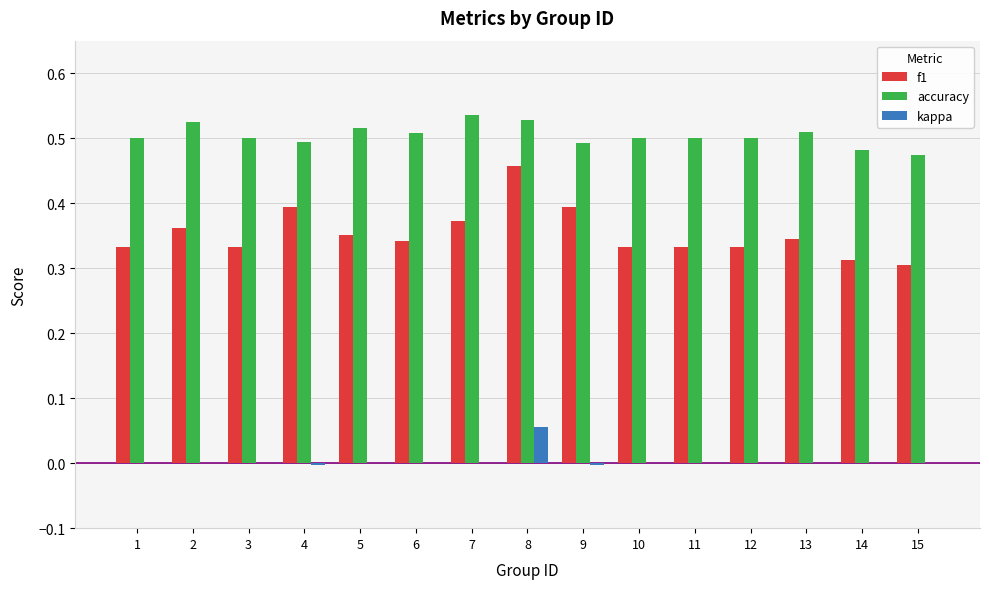

How many series are shown in this chart?

3